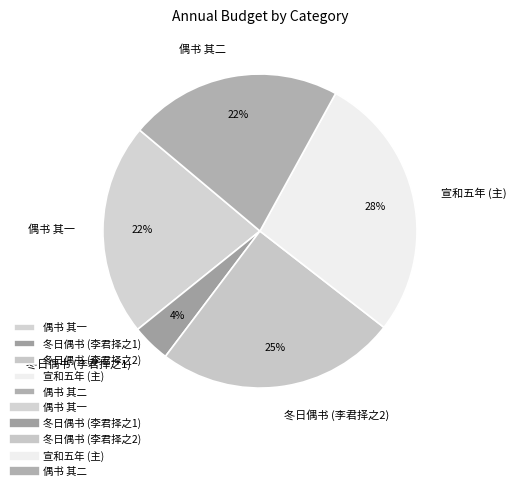

What is the smallest slice in the pie chart?

冬日偶书 (李君择之1)